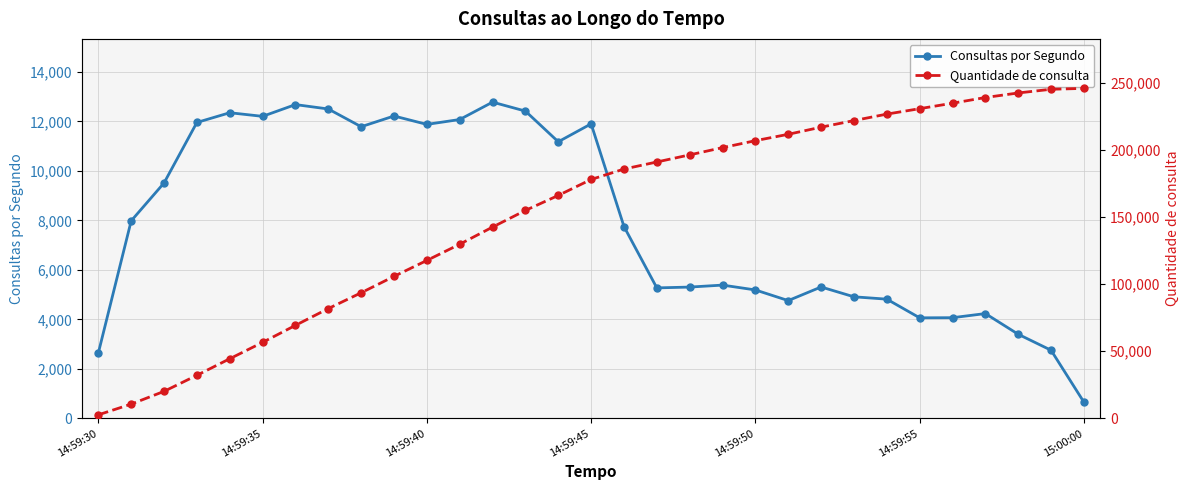

At how many categories does at least one series exceed 180023?

15